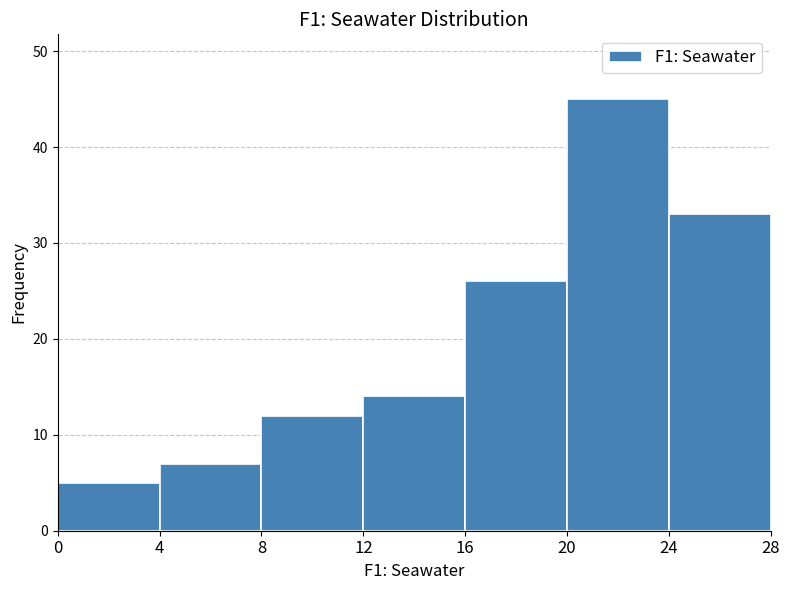

Over which range of the x-axis is the bar tallest?

20 to 24